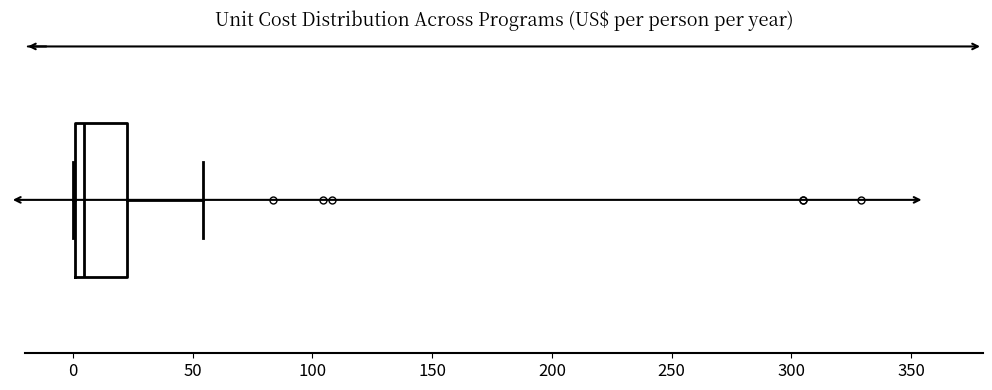

Where is the right edge of the box on the x-axis? The values are not printed on the chart, so give them approximately, as read against the axis.

20